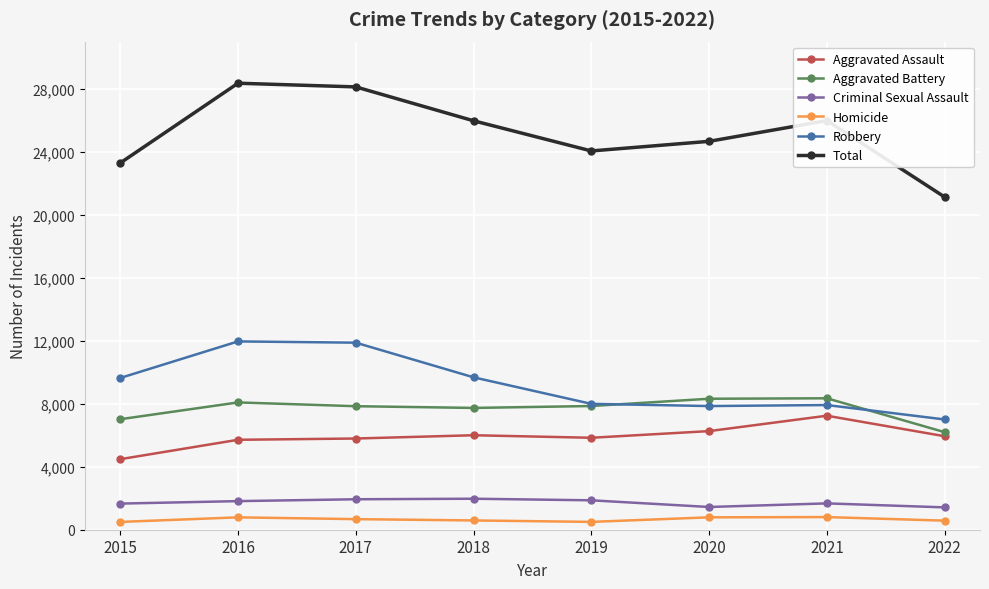

Where does the Total series first go above 25973?

2016